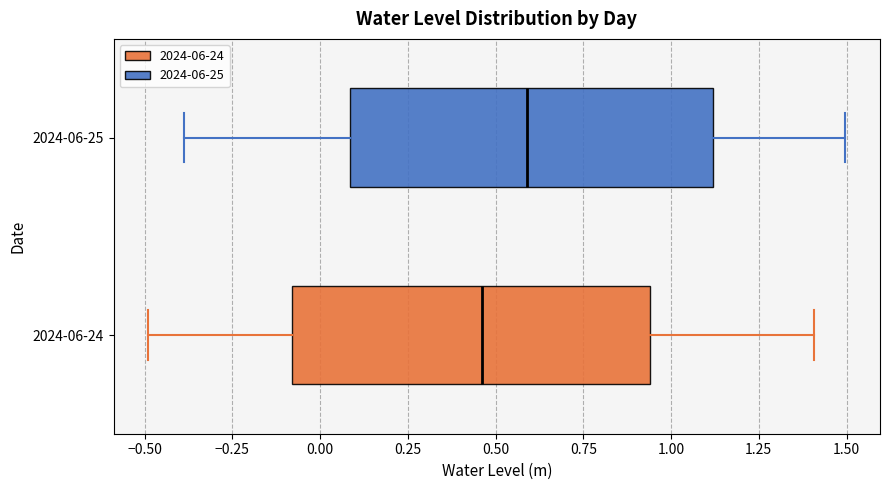

Reading bottom to top, read every box against the x-axis: the position of its median line, the range the box covers, and the ends of its whiskers. The values are not printed on the chart, so give them approximately, as read against the axis.

2024-06-24: median 0.45, box -0.10 to 0.95, whiskers -0.50 to 1.40
2024-06-25: median 0.60, box 0.10 to 1.10, whiskers -0.40 to 1.50